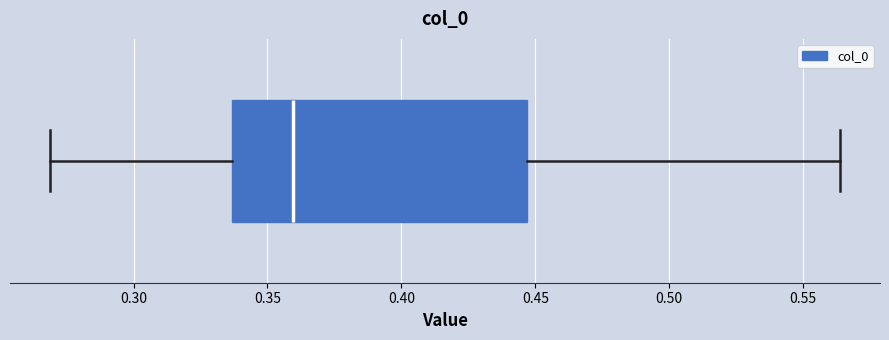

Where does the right whisker of the box end on the x-axis? The values are not printed on the chart, so give them approximately, as read against the axis.

0.565